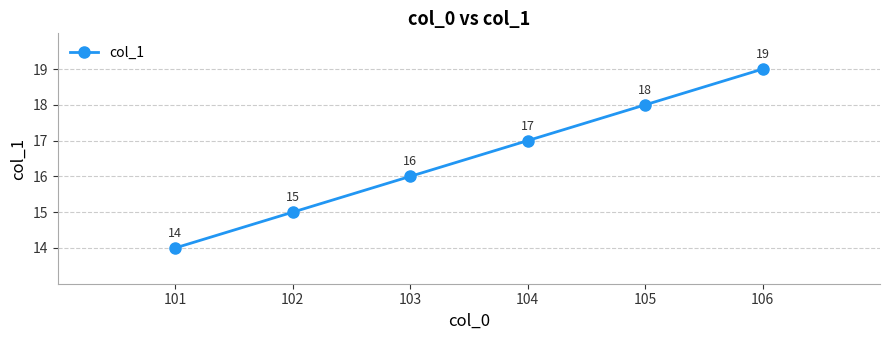

Reading left to right, extract all data points from this chart.

14	15	16	17	18	19